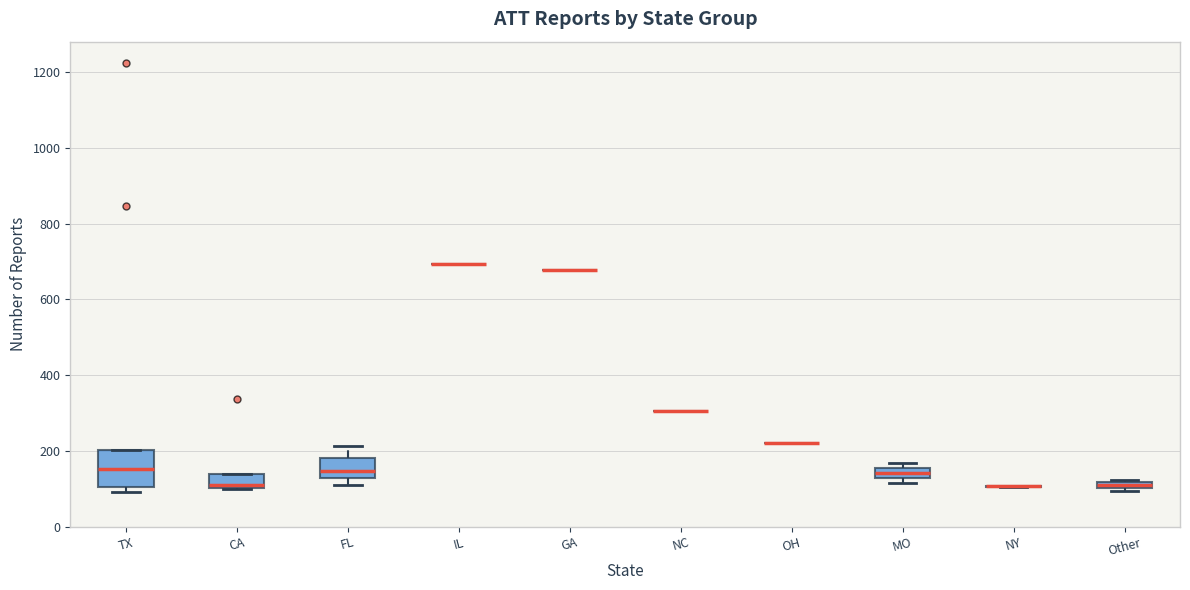

Which box is the tallest, from its lower edge to its upper edge?

TX